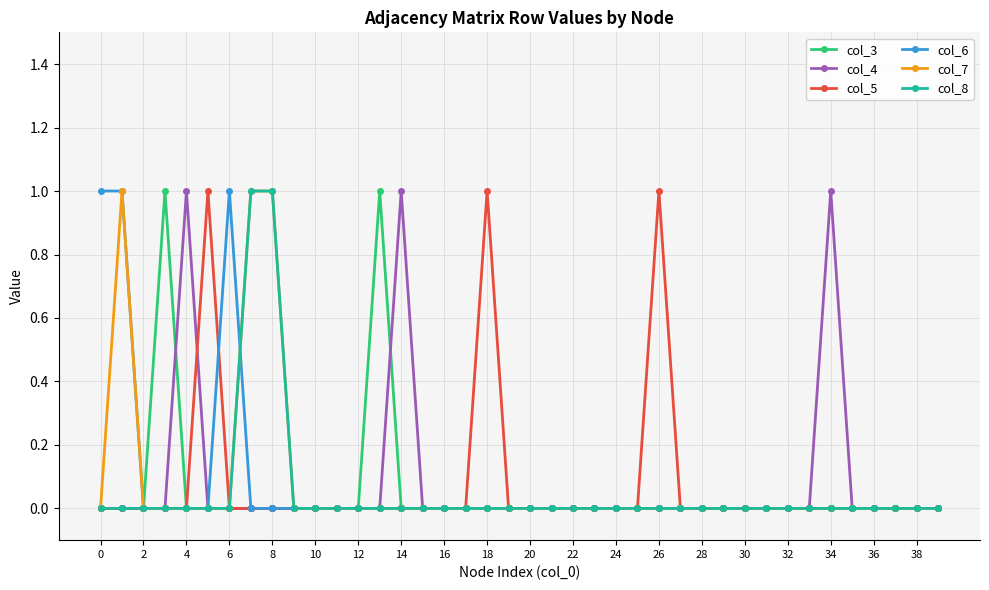

Count the col_3 values in the range 0 to 1.

40